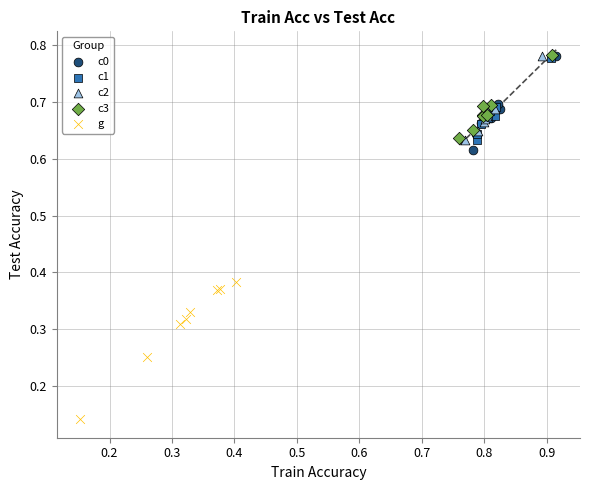

Which series has the widest spread of Y values?

g